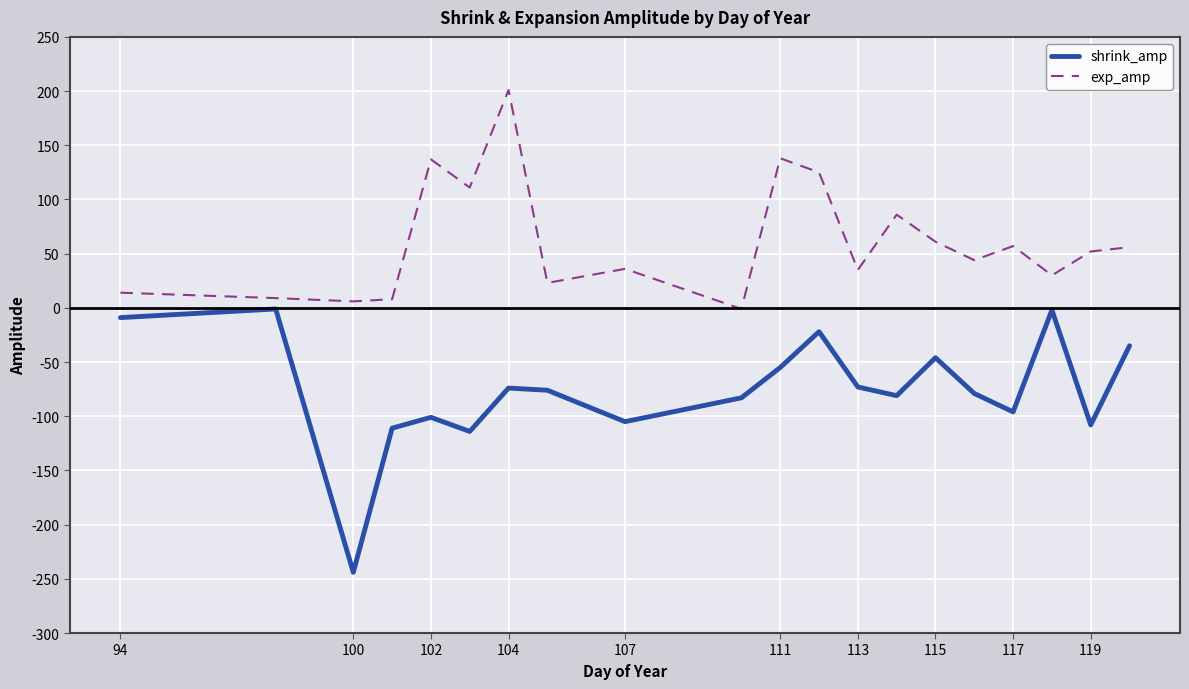

What is the difference between the maximum and minimum values in the exp_amp series?

202